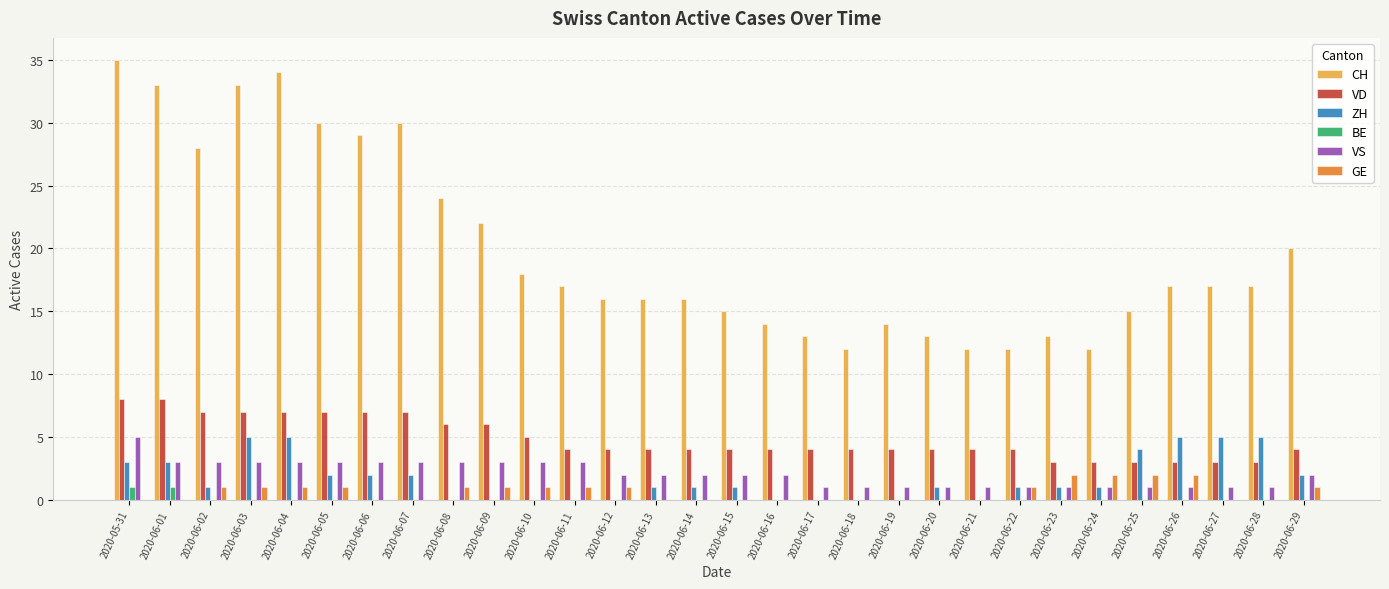

Which series changed the most between 2020-06-01 and 2020-06-16?

CH